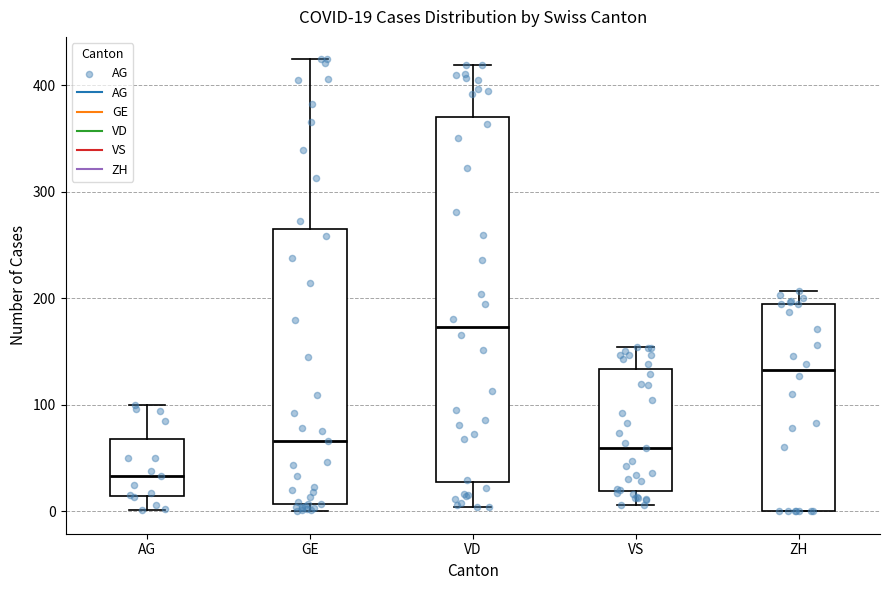

Which box has the lowest median line?

AG